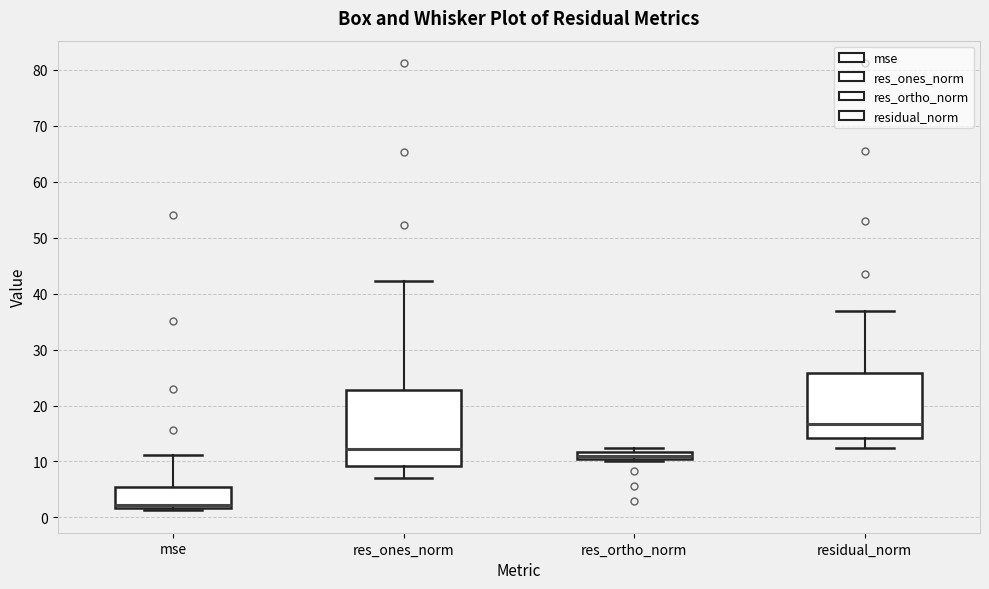

Where does the lower whisker of the box for res_ones_norm end on the y-axis? The values are not printed on the chart, so give them approximately, as read against the axis.

7